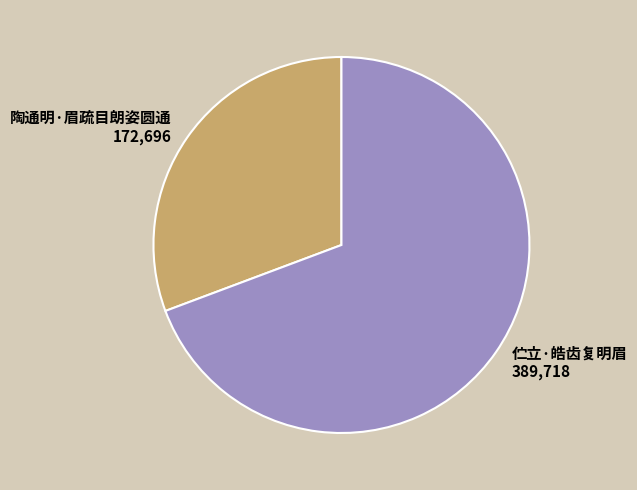

Approximately how many times larger is the value at 陶通明·眉疏目朗姿圆通 compared to 伫立·皓齿复明眉?

0.4